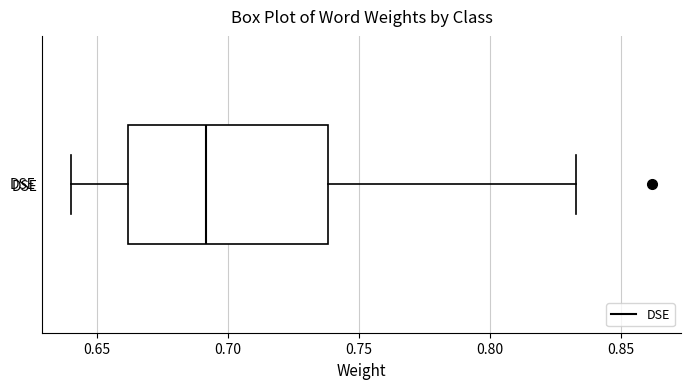

Transcribe this box plot: give where the median line is, the range the box spans, and where the two whiskers end, as read against the x-axis. The values are not printed on the chart, so give them approximately, as read against the axis.

median 0.690, box 0.660 to 0.740, whiskers 0.640 to 0.835